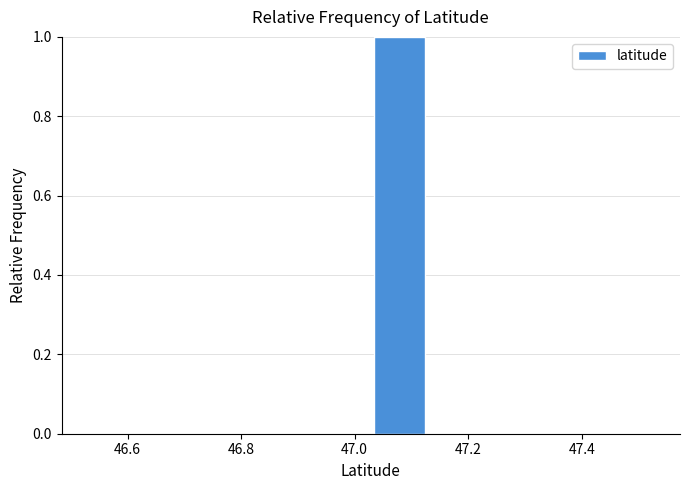

How tall is the bar that spans 47.04 to 47.14 on the x-axis? Neither the bar edges nor the heights are printed on the chart, so give them approximately, as read against the axes.

1